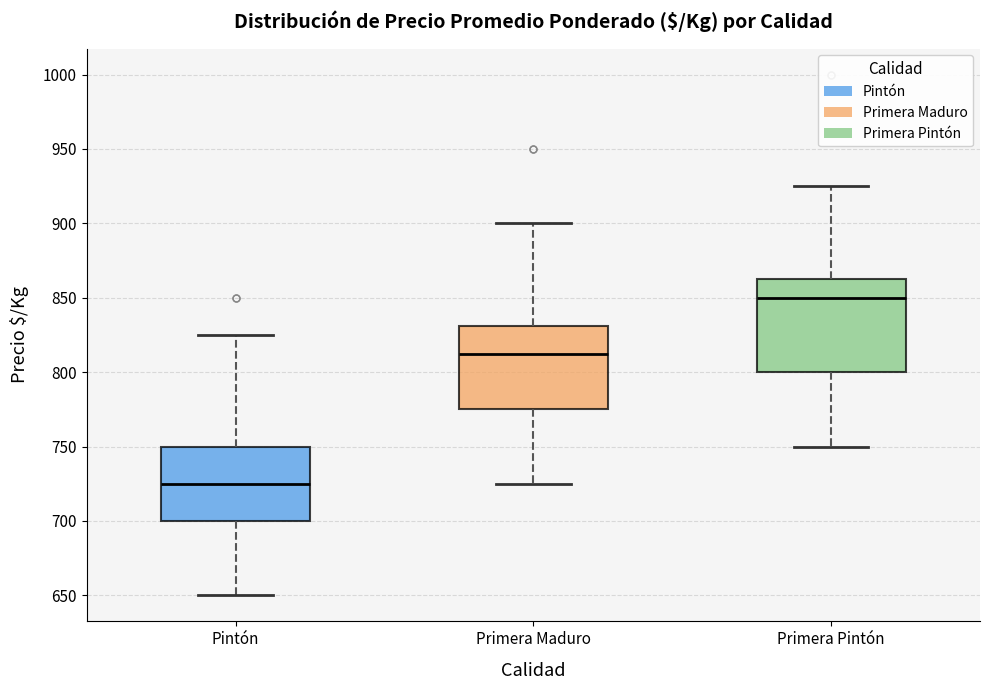

Comparing the boxes themselves (not the whiskers), which one is the tallest?

Primera Pintón